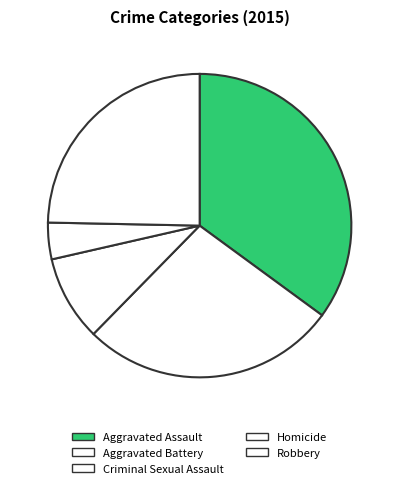

True or false: Aggravated Assault accounts for 35% of the total.

True